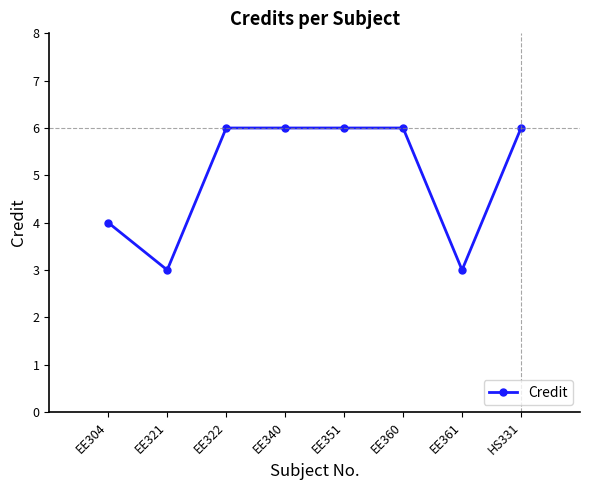

What is the difference between the values at HS331 and EE321?

3